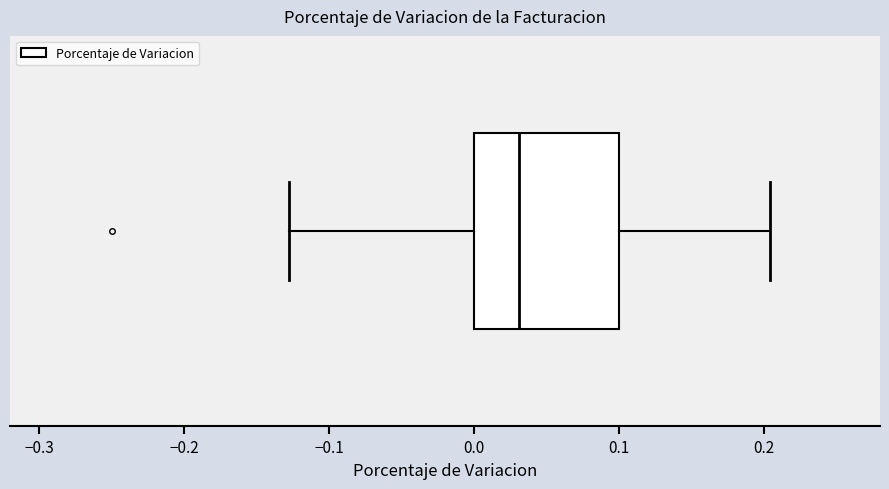

Where does the left whisker of the box end on the x-axis? The values are not printed on the chart, so give them approximately, as read against the axis.

-0.13